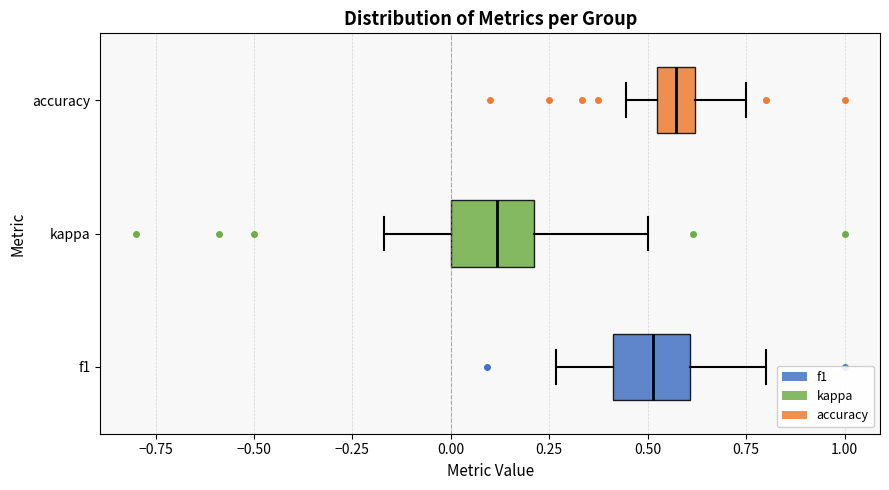

Which box has the furthest to the right median line?

accuracy